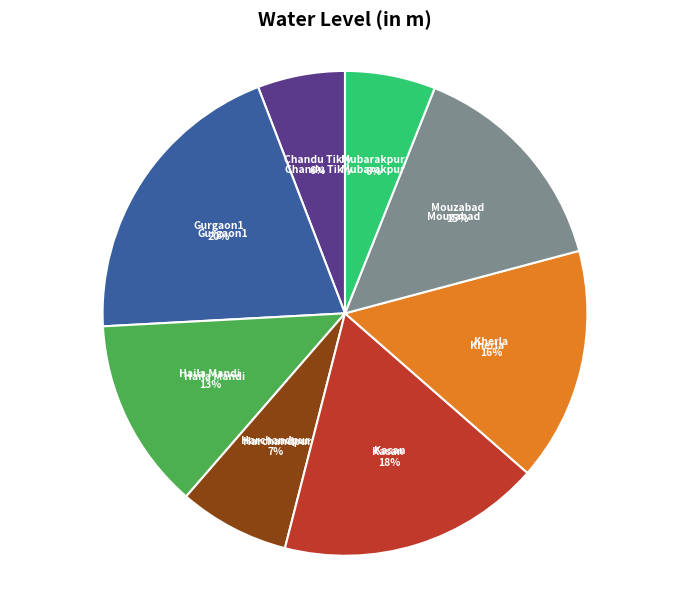

How many segments does this pie chart have?

8